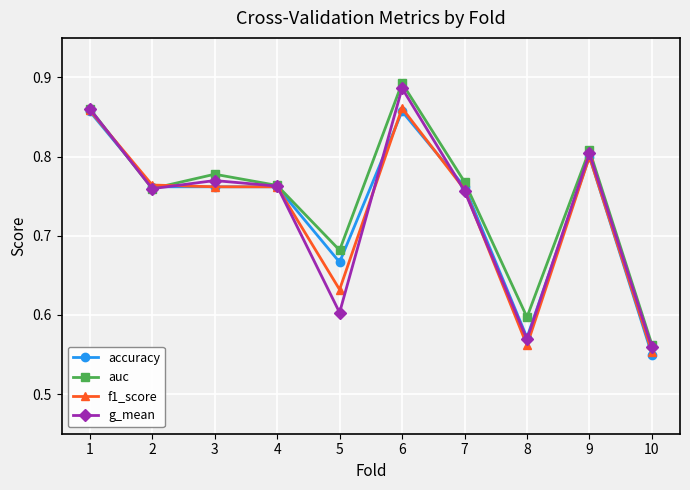

How many lines are shown in the chart?

4